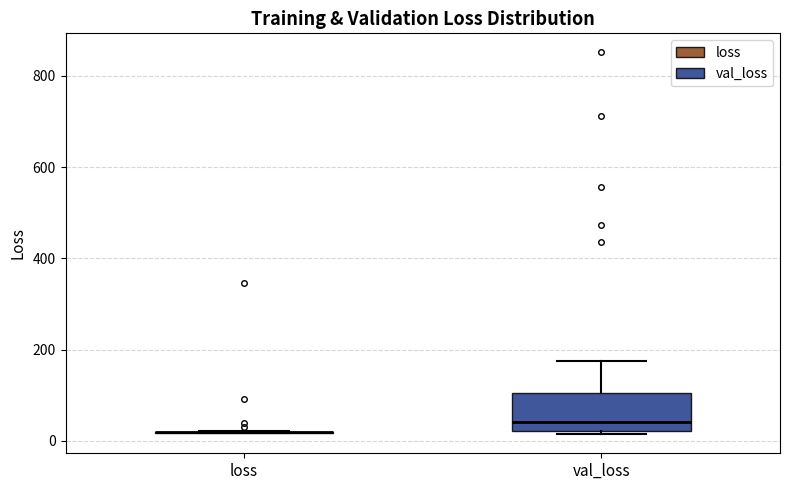

Reading left to right, read every box against the y-axis: the position of its median line, the range the box covers, and the ends of its whiskers. The values are not printed on the chart, so give them approximately, as read against the axis.

loss: box collapsed to a line at 20, whiskers 20 to 20
val_loss: median 40, box 20 to 100, whiskers 20 (just below the box's lower edge) to 180